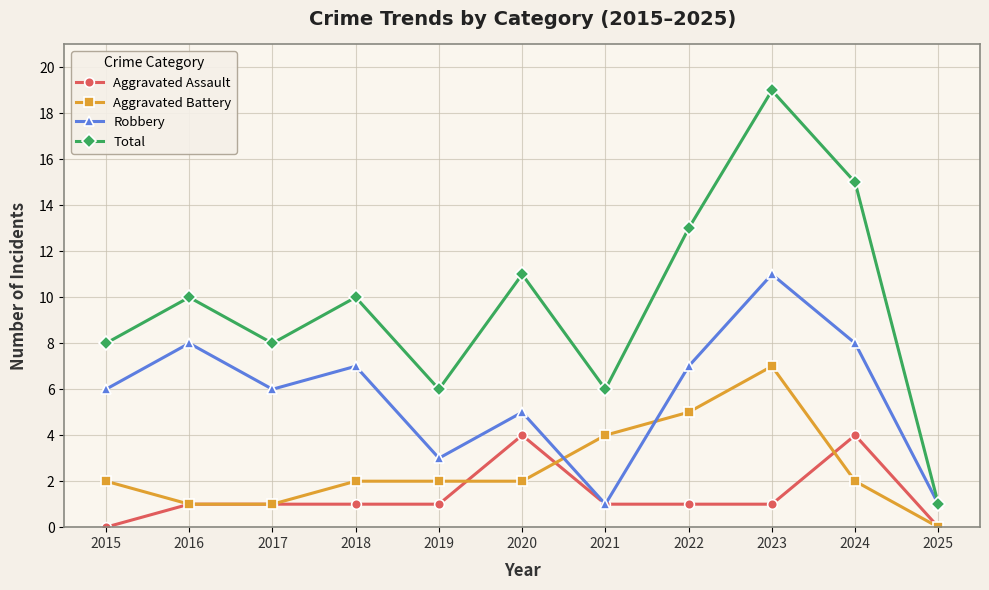

Count the Robbery values in the range 3 to 8.

8